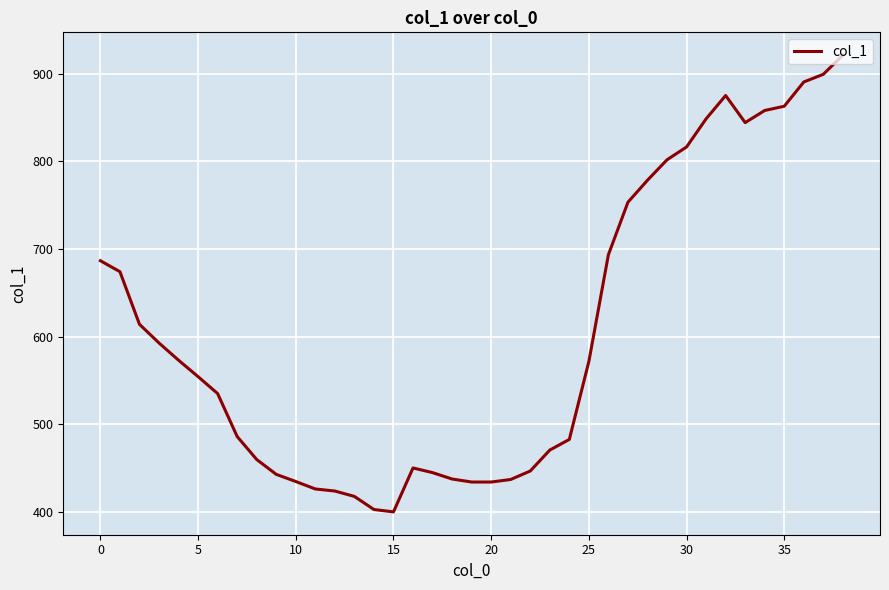

What is the difference between the maximum and minimum values?

521.9